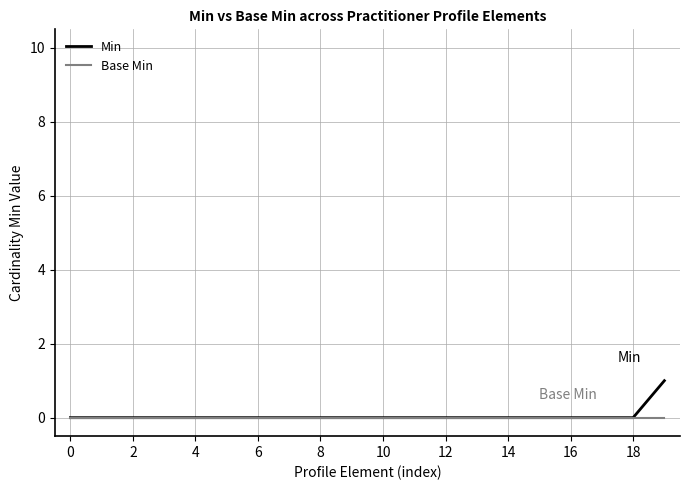

Which series has the largest range (max minus min)?

Min